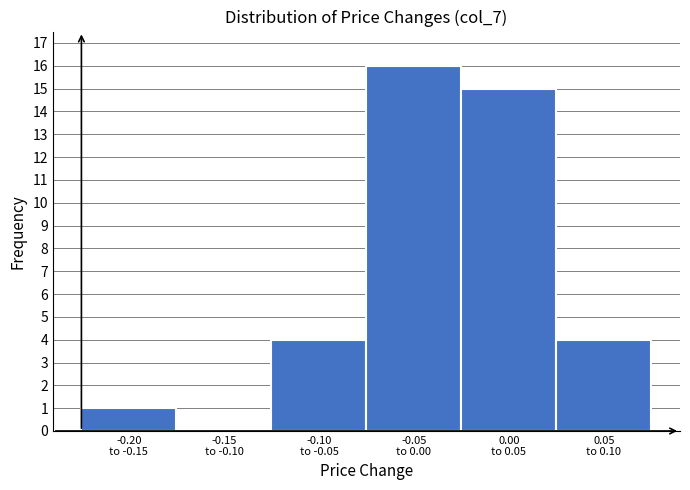

How many positive values are there?

5